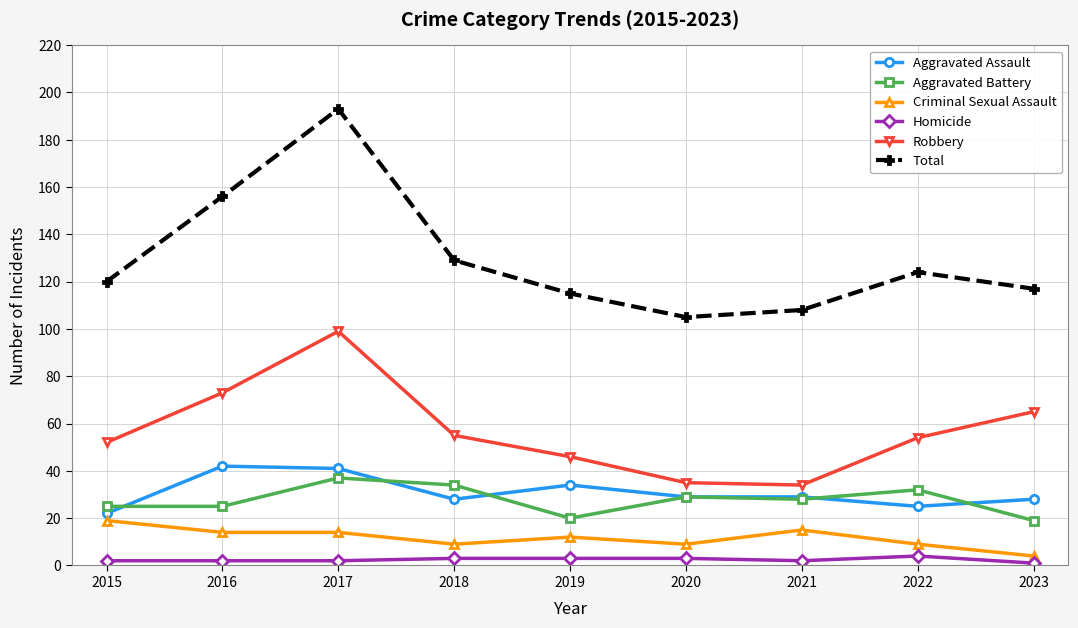

What value does the Aggravated Assault series have at 2023, to the nearest 10?

30